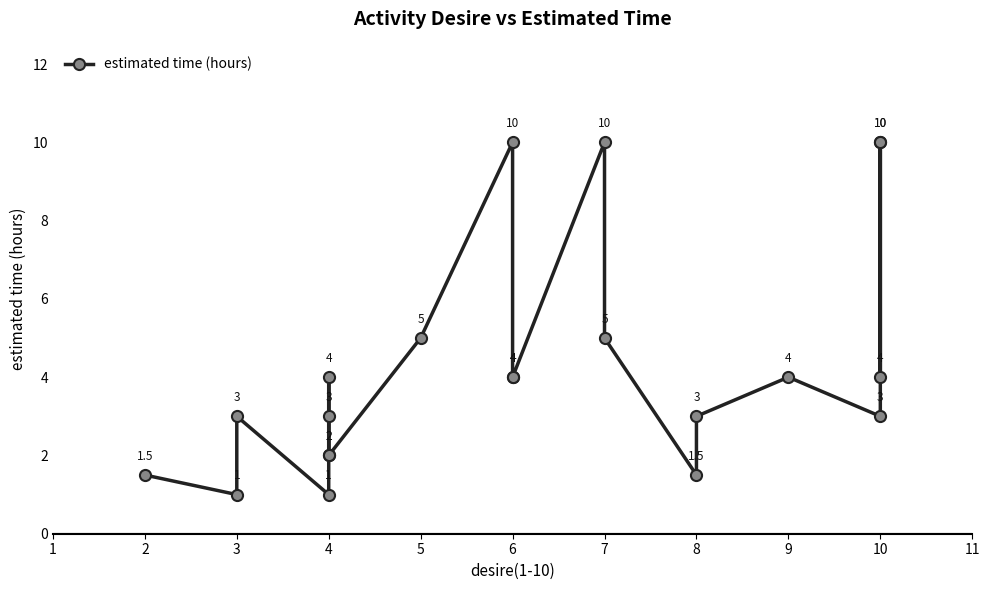

List the labels in order of value, smallest first.

3, 4, 2, 8, 4, 4, 3, 4, 8, 10, 4, 6, 6, 9, 10, 5, 7, 6, 7, 10, 10